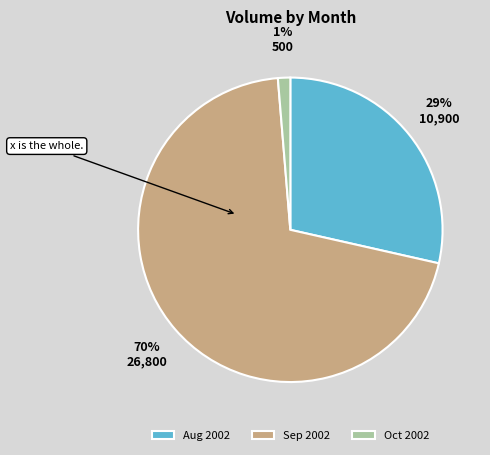

Approximately how many times larger is the value at Aug 2002 compared to Sep 2002?

0.4